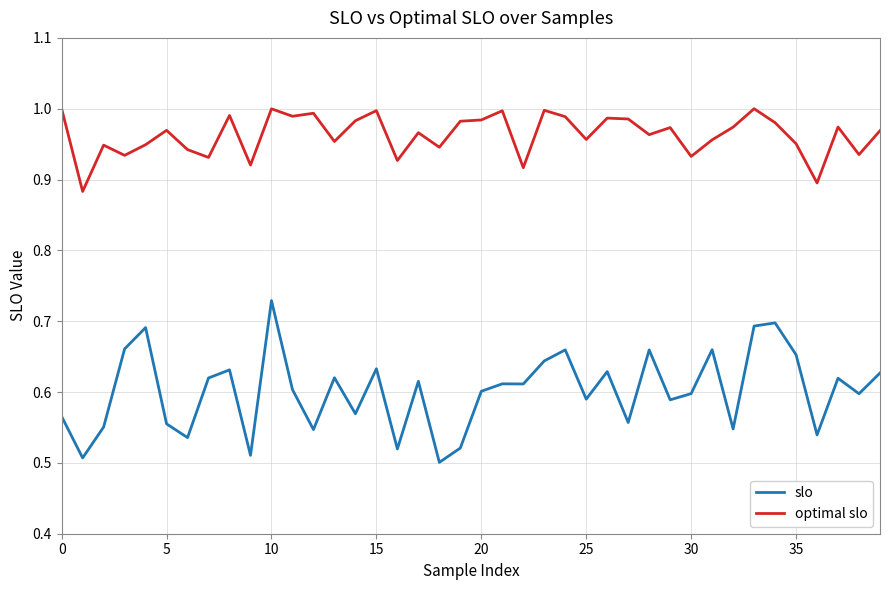

Which series has the largest range (max minus min)?

slo